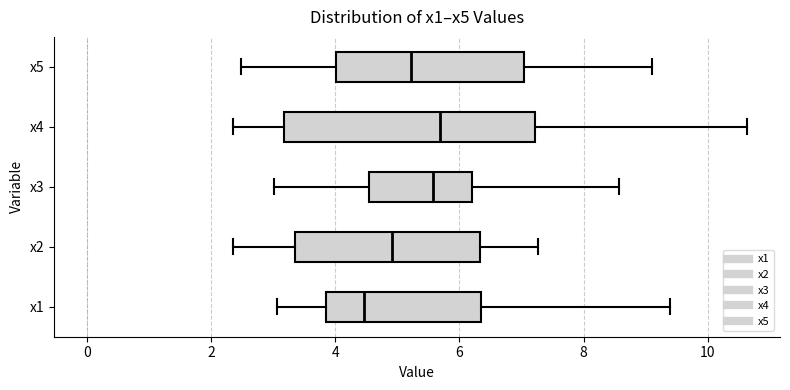

Which box is the widest, from its left edge to its right edge?

x4